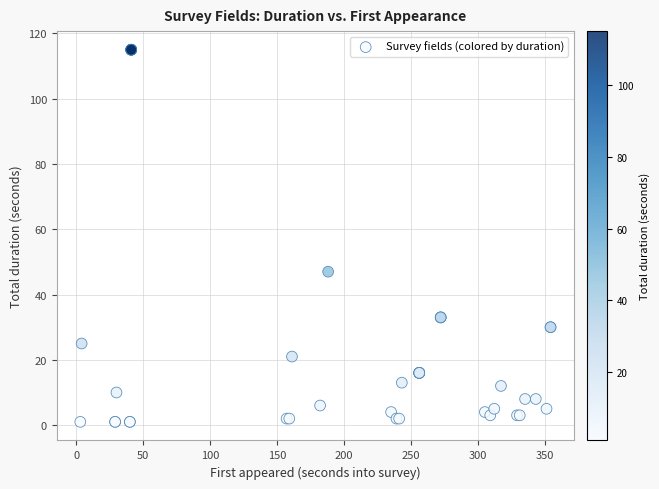

What Y value in the scatter plot is closest to 58?

47